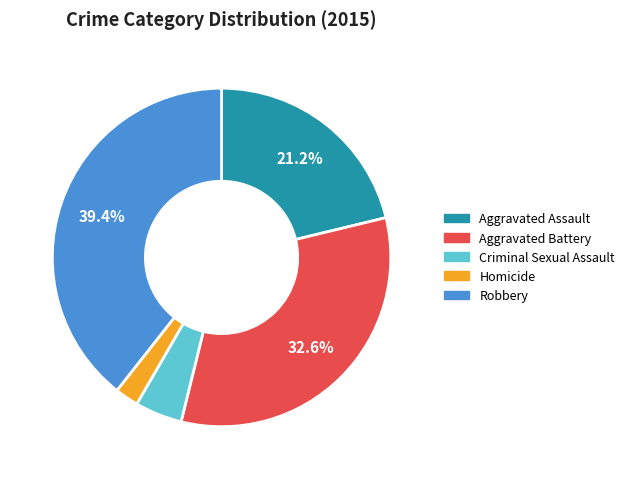

Between Criminal Sexual Assault and Aggravated Battery, which is larger?

Aggravated Battery